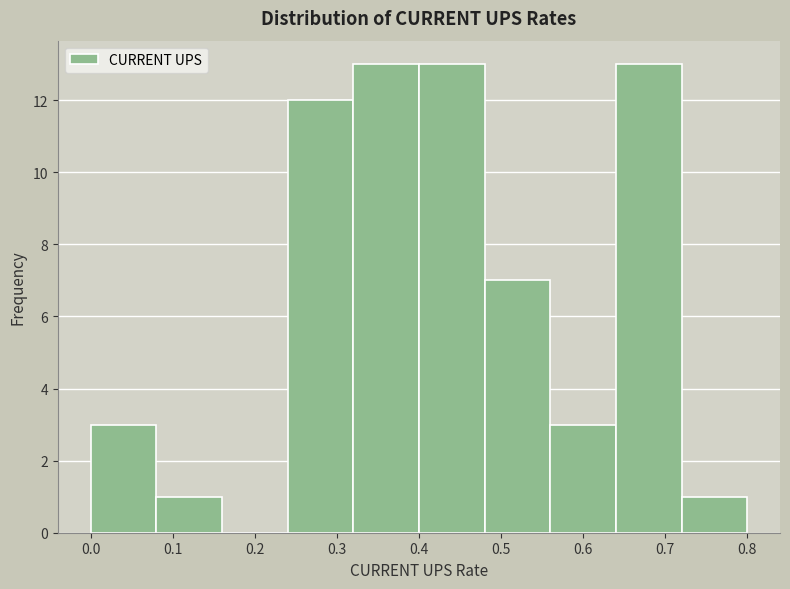

Reading left to right, transcribe this chart: for each bar, give the range it covers on the x-axis and its height. The values are not printed on the chart, so give them approximately, as read against the axis.

0.00 to 0.08: 3
0.08 to 0.16: 1
0.16 to 0.24: 0
0.24 to 0.32: 12
0.32 to 0.40: 13
0.40 to 0.48: 13
0.48 to 0.56: 7
0.56 to 0.64: 3
0.64 to 0.72: 13
0.72 to 0.80: 1